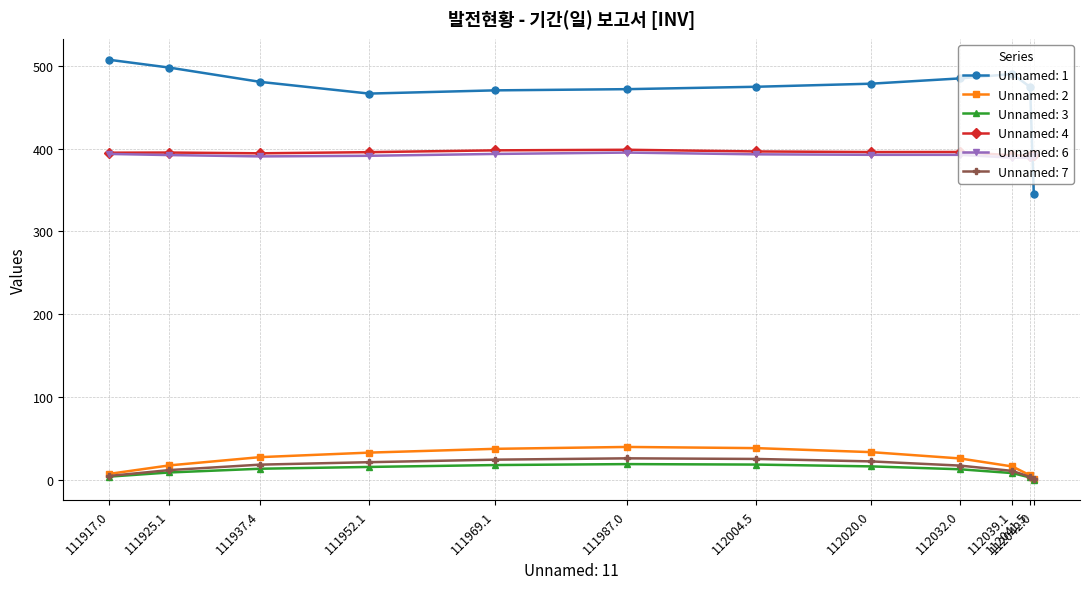

Is the value of Unnamed: 3 at 112020.0 greater than the value of Unnamed: 4 at 111969.1?

No